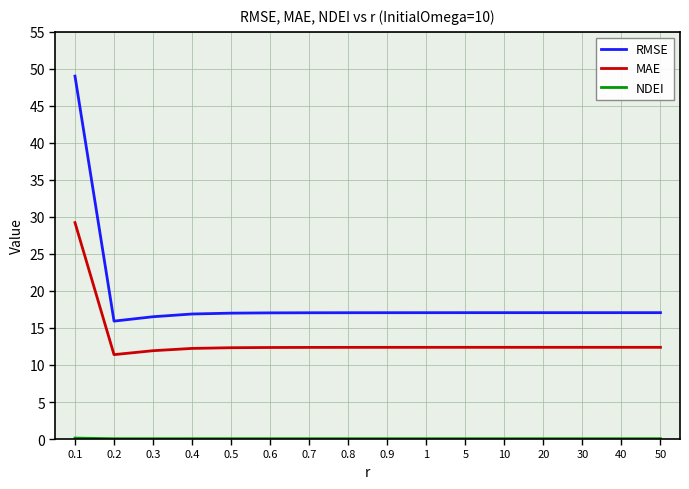

Which series has the widest spread of values?

RMSE